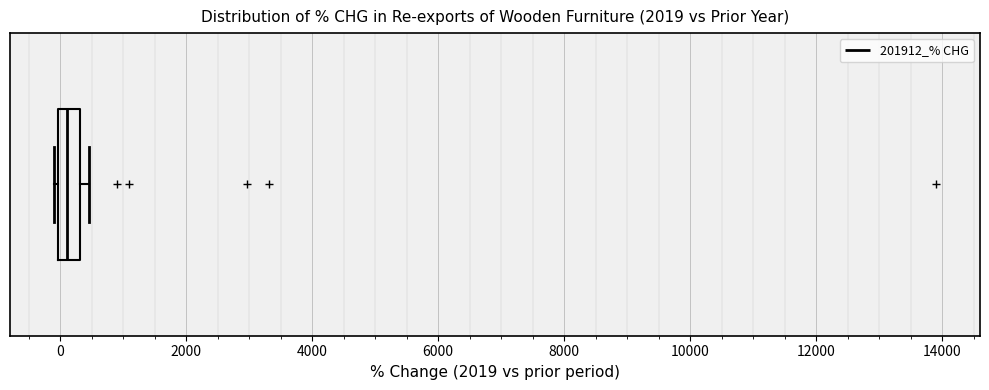

Where does the median line of the box sit on the x-axis? The values are not printed on the chart, so give them approximately, as read against the axis.

200